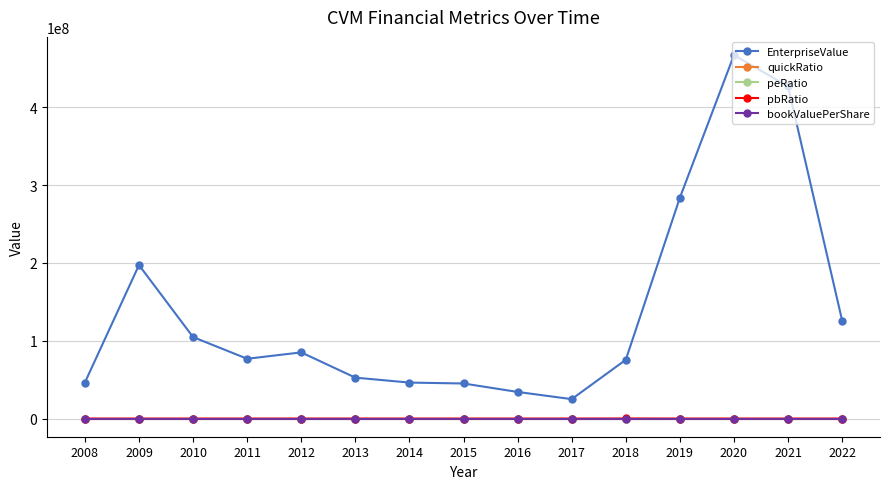

True or false: peRatio and EnterpriseValue cross at least once.

False